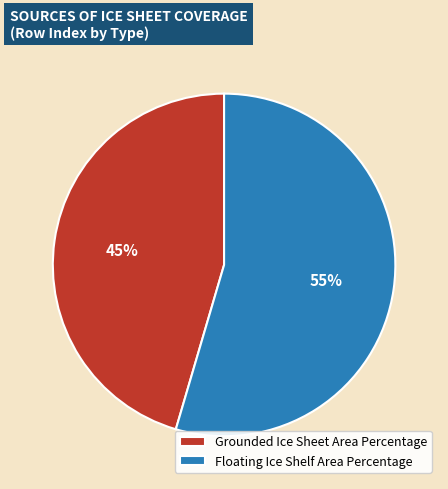

Which category has the biggest portion of the pie?

Floating Ice Shelf Area Percentage